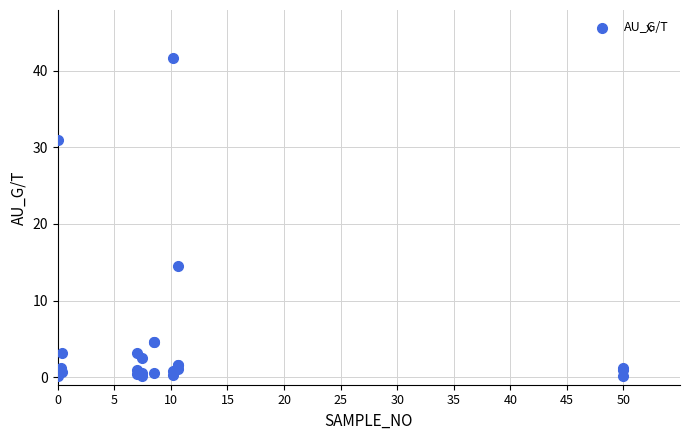

What Y value in the scatter plot is closest to 20?

14.5